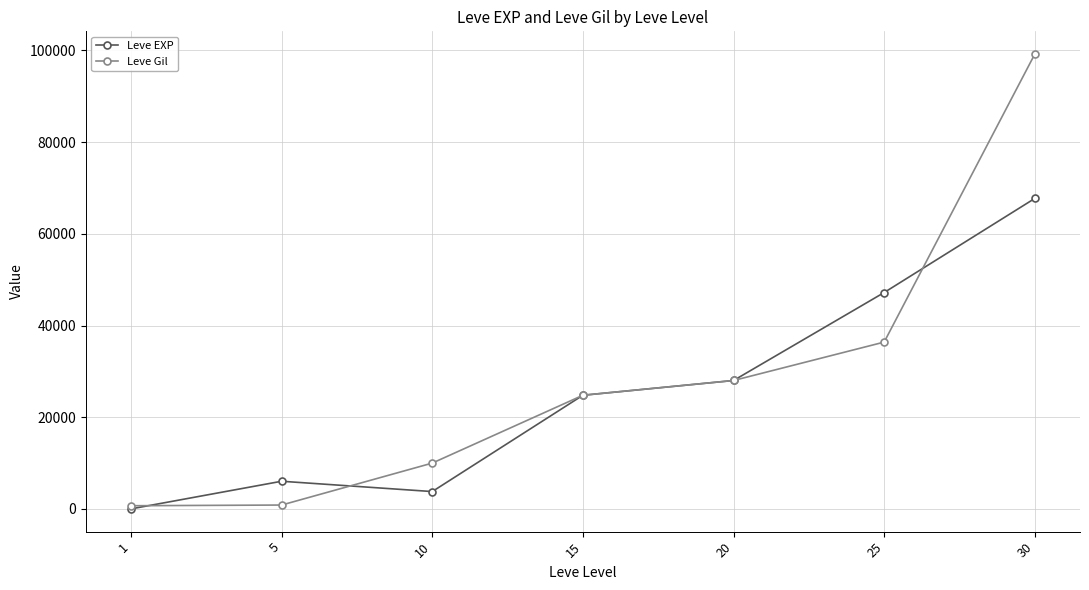

Which series has the widest spread of values?

Leve Gil